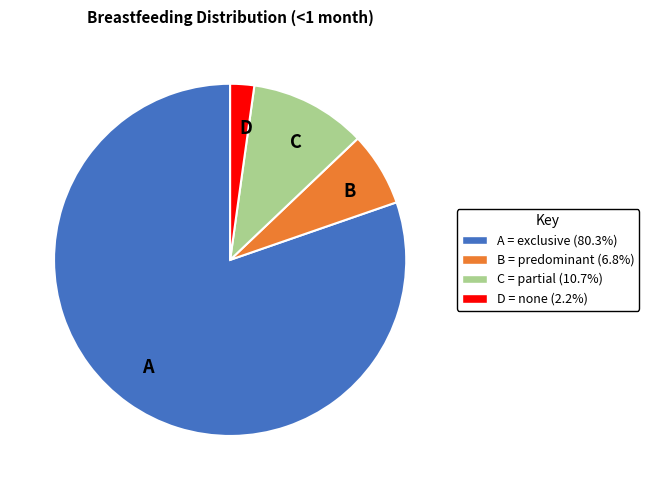

Which category accounts for the majority?

A